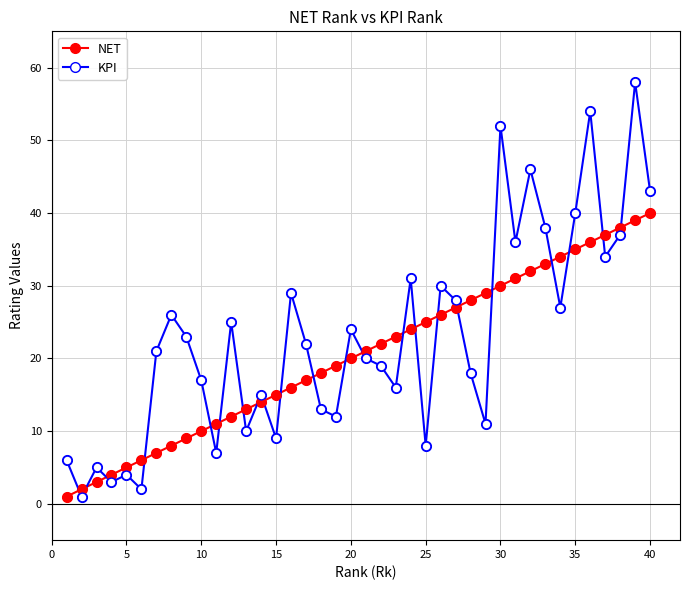

Which series has the largest range (max minus min)?

KPI